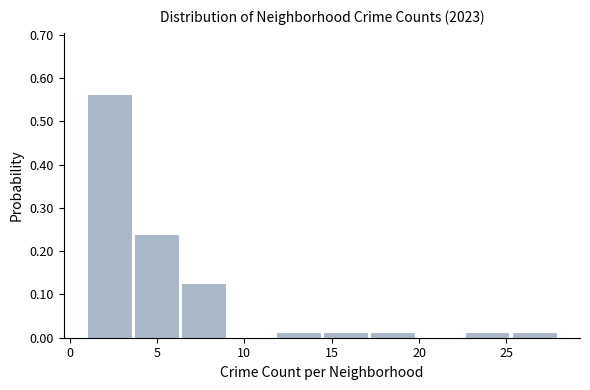

Reading left to right, transcribe this chart: for each bar, give the range it covers on the x-axis and its height. Neither the bar edges nor the heights are printed on the chart, so give them approximately, as read against the axes.

1.0 to 3.7: 0.56
3.7 to 6.4: 0.24
6.4 to 9.1: 0.13
9.1 to 11.8: 0
11.8 to 14.5: 0.01
14.5 to 17.2: 0.01
17.2 to 19.9: 0.01
19.9 to 22.6: 0
22.6 to 25.3: 0.01
25.3 to 28.0: 0.01